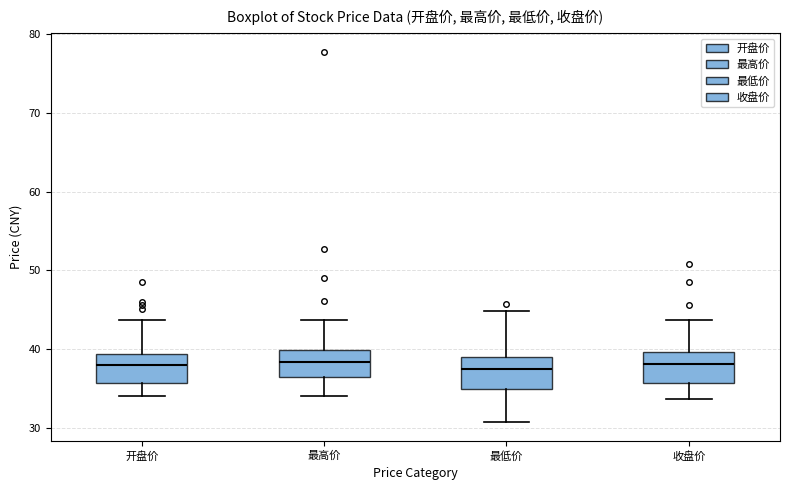

Reading left to right, transcribe this box plot: for each box, give where its median line is, the range the box spans, and where its two whiskers end, as read against the y-axis. The values are not printed on the chart, so give them approximately, as read against the axis.

开盘价: median 38, box 36 to 39, whiskers 34 to 44
最高价: median 38, box 36 to 40, whiskers 34 to 44
最低价: median 37, box 35 to 39, whiskers 31 to 45
收盘价: median 38, box 36 to 40, whiskers 34 to 44